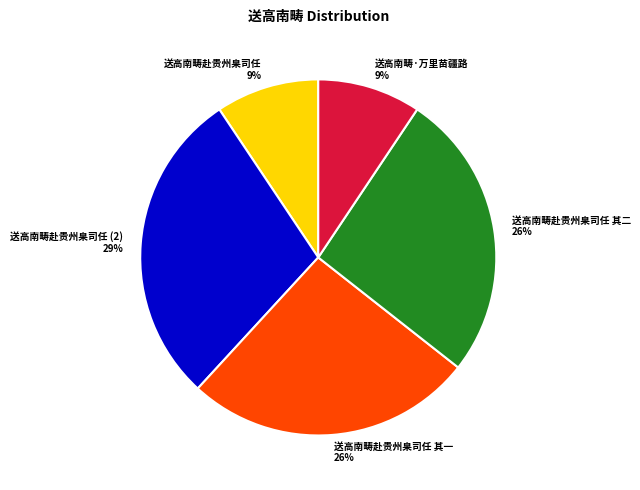

Does 送高南畴·万里苗疆路 represent more than half of the total?

No